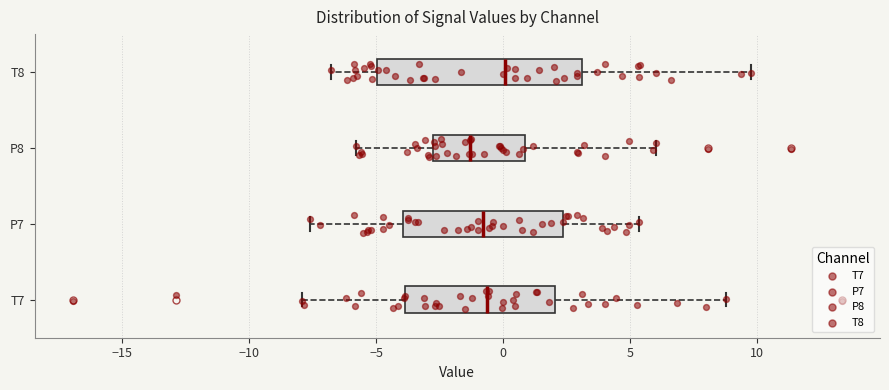

Reading bottom to top, read every box against the x-axis: the position of its median line, the range the box covers, and the ends of its whiskers. The values are not printed on the chart, so give them approximately, as read against the axis.

T7: median -0.5, box -4.0 to 2.0, whiskers -8.0 to 9.0
P7: median -1.0, box -4.0 to 2.5, whiskers -7.5 to 5.5
P8: median -1.5, box -3.0 to 1.0, whiskers -6.0 to 6.0
T8: median 0.0, box -5.0 to 3.0, whiskers -7.0 to 9.5